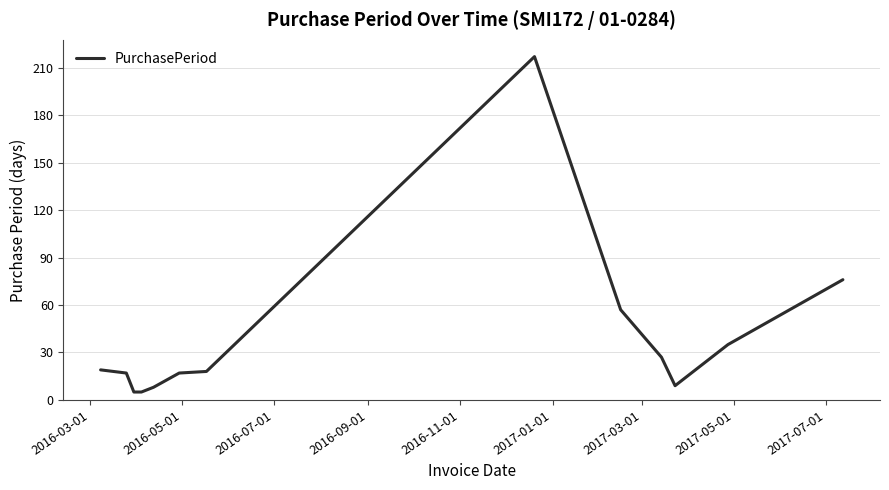

Reading left to right, extract all data points from this chart.

19	17	5	5	8	17	18	217	57	27	9	35	76